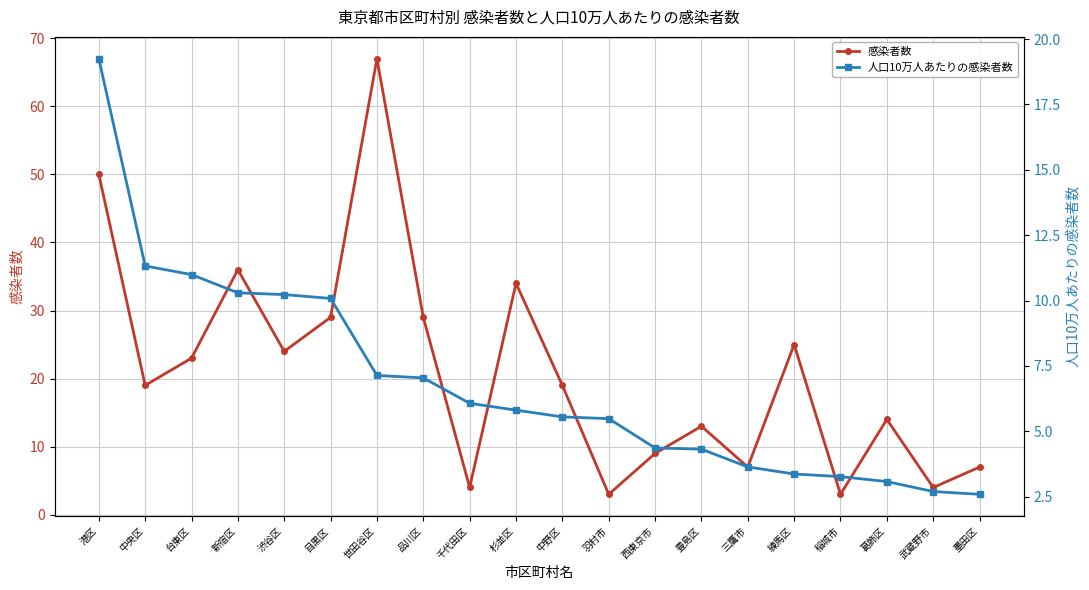

Reading left to right, list all the values displayed in this chart.

感染者数: 50.0	19.0	23.0	36.0	24.0	29.0	67.0	29.0	4.0	34.0	19.0	3.0	9.0	13.0	7.0	25.0	3.0	14.0	4.0	7.0
人口10万人あたりの感染者数: 19.2	11.3	11.0	10.3	10.2	10.1	7.1	7.0	6.1	5.8	5.6	5.5	4.4	4.3	3.6	3.4	3.3	3.1	2.7	2.6